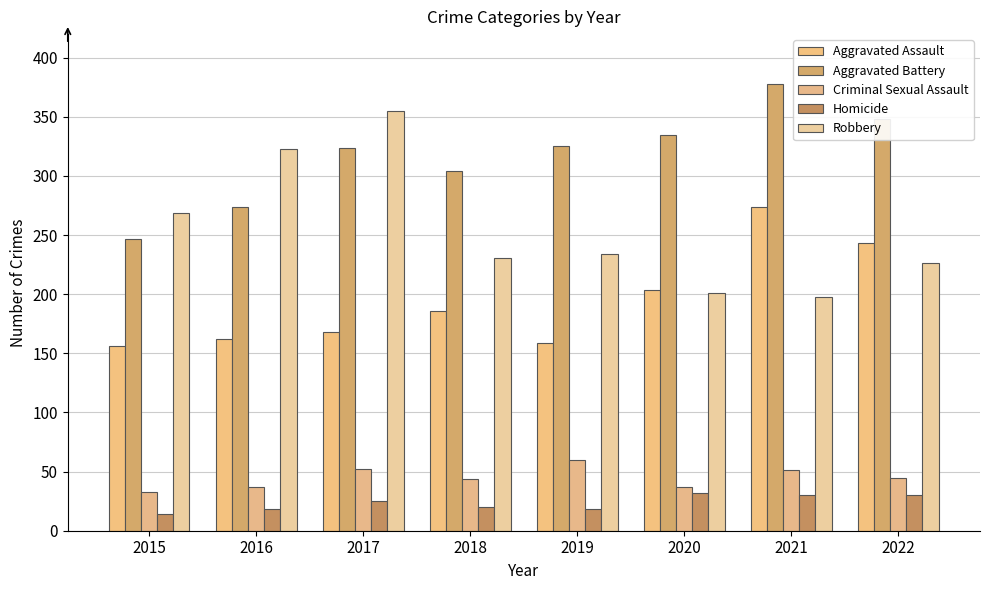

What is the total value across all series at 2019?

796